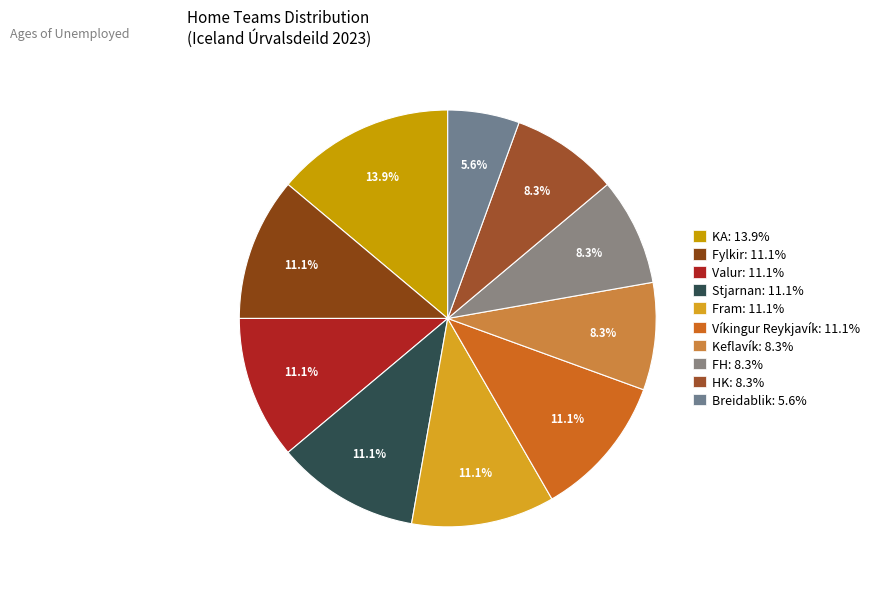

How many slices are in this pie chart?

10